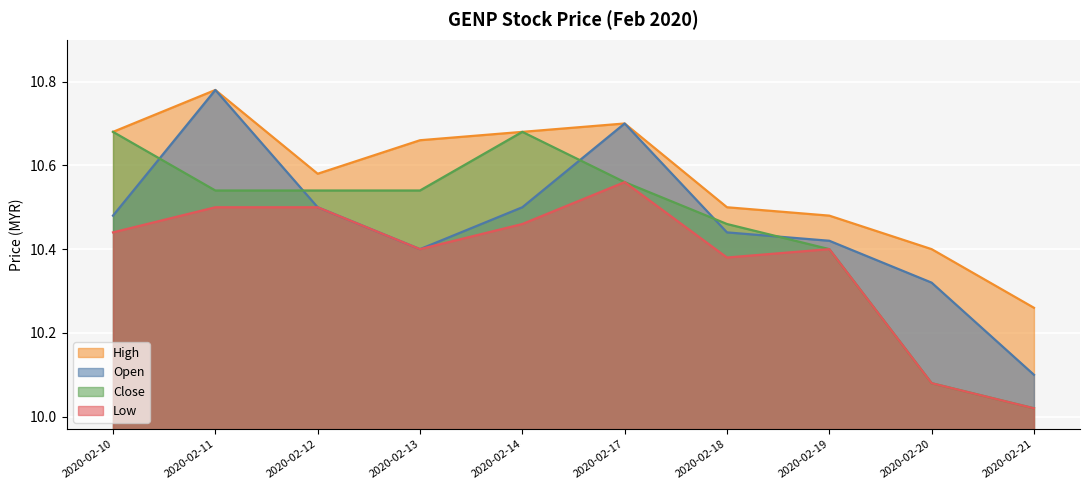

Reading left to right, transcribe all the data shown in this chart.

open: 2020-02-10=10.5	2020-02-11=10.8	2020-02-12=10.5	2020-02-13=10.4	2020-02-14=10.5	2020-02-17=10.7	2020-02-18=10.4	2020-02-19=10.4	2020-02-20=10.3	2020-02-21=10.1
high: 2020-02-10=10.7	2020-02-11=10.8	2020-02-12=10.6	2020-02-13=10.7	2020-02-14=10.7	2020-02-17=10.7	2020-02-18=10.5	2020-02-19=10.5	2020-02-20=10.4	2020-02-21=10.3
low: 2020-02-10=10.4	2020-02-11=10.5	2020-02-12=10.5	2020-02-13=10.4	2020-02-14=10.5	2020-02-17=10.6	2020-02-18=10.4	2020-02-19=10.4	2020-02-20=10.1	2020-02-21=10.0
close: 2020-02-10=10.7	2020-02-11=10.5	2020-02-12=10.5	2020-02-13=10.5	2020-02-14=10.7	2020-02-17=10.6	2020-02-18=10.5	2020-02-19=10.4	2020-02-20=10.1	2020-02-21=10.0